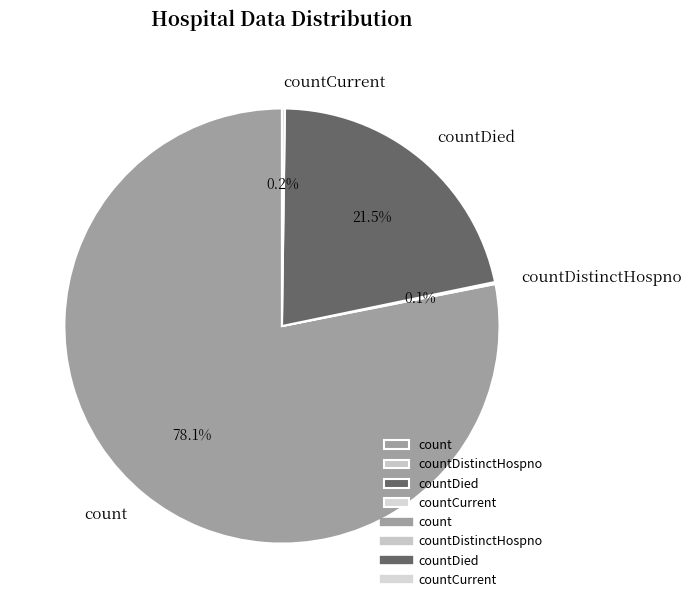

Which category has the biggest portion of the pie?

count